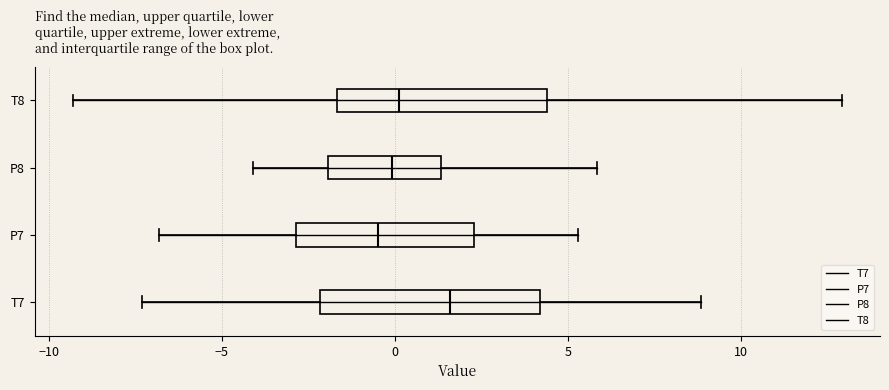

Reading bottom to top, read every box against the x-axis: the position of its median line, the range the box covers, and the ends of its whiskers. The values are not printed on the chart, so give them approximately, as read against the axis.

T7: median 1.5, box -2.0 to 4.0, whiskers -7.5 to 9.0
P7: median -0.5, box -3.0 to 2.5, whiskers -7.0 to 5.5
P8: median 0.0, box -2.0 to 1.5, whiskers -4.0 to 6.0
T8: median 0.0, box -1.5 to 4.5, whiskers -9.5 to 13.0